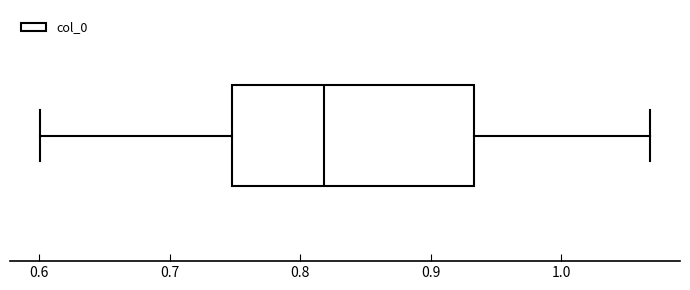

Transcribe this box plot: give where the median line is, the range the box spans, and where the two whiskers end, as read against the x-axis. The values are not printed on the chart, so give them approximately, as read against the axis.

median 0.82, box 0.75 to 0.93, whiskers 0.60 to 1.07